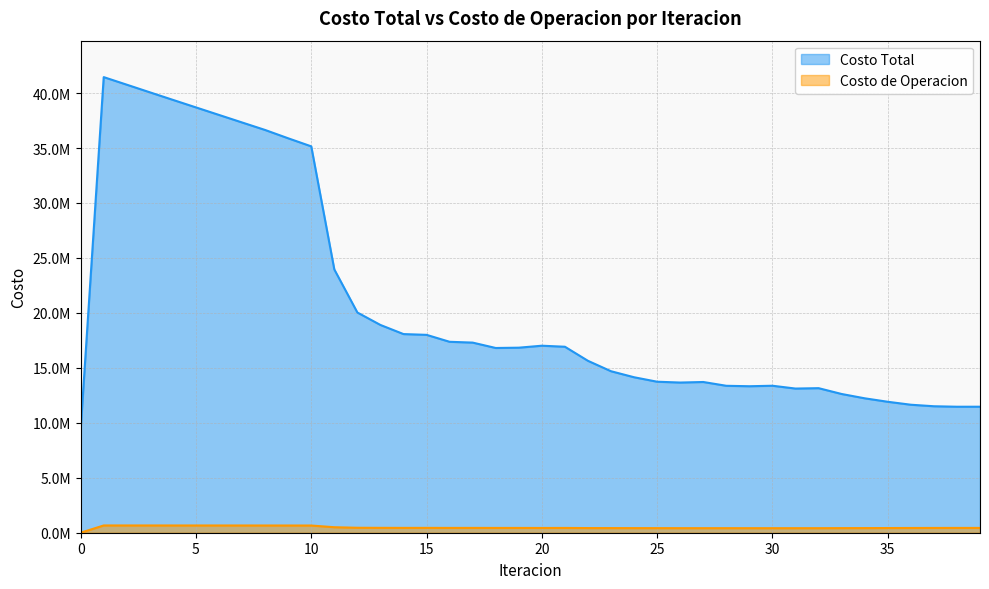

True or false: Costo de Operacion and Costo Total intersect in this chart.

False